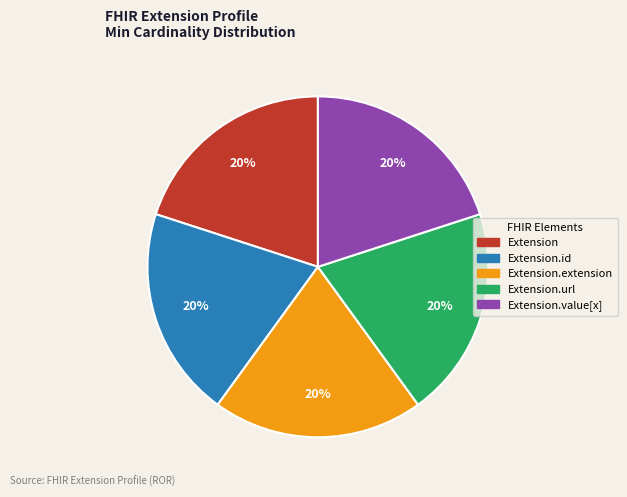

Is there a majority slice in this chart?

No